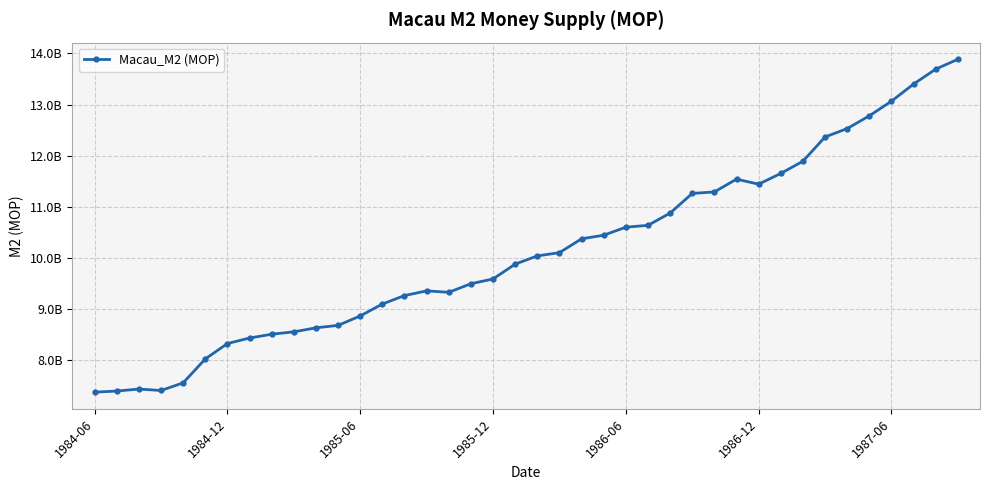

Does the chart have visible grid lines?

Yes